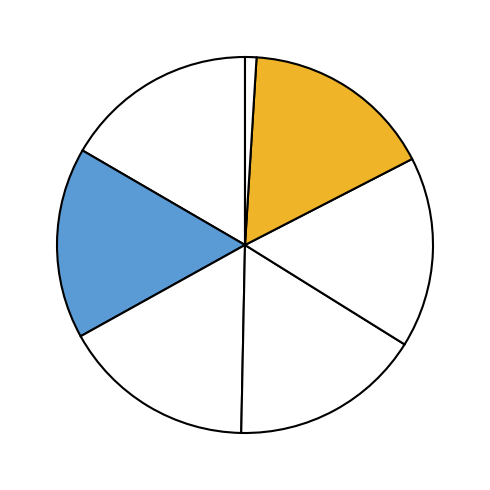

How many segments does this pie chart have?

7